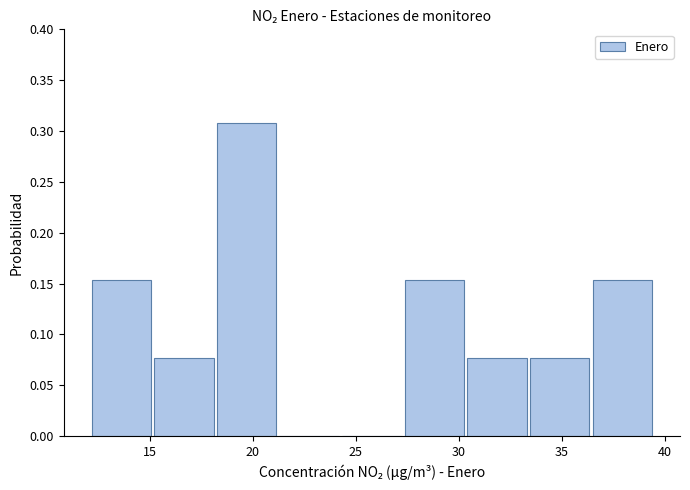

Reading left to right, transcribe this chart: for each bar, give the range it covers on the x-axis and its height. Neither the bar edges nor the heights are printed on the chart, so give them approximately, as read against the axes.

12.0 to 15.0: 0.155
15.0 to 18.0: 0.075
18.0 to 21.0: 0.310
21.0 to 24.5: 0
24.5 to 27.5: 0
27.5 to 30.5: 0.155
30.5 to 33.5: 0.075
33.5 to 36.5: 0.075
36.5 to 39.5: 0.155